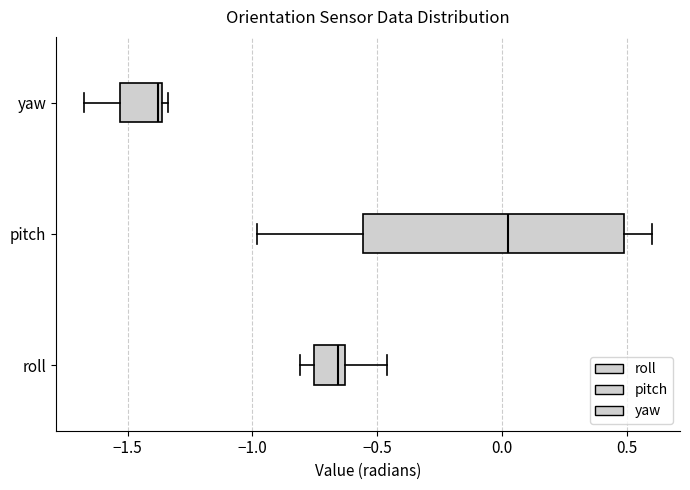

Which box's median line is the furthest to the right?

pitch